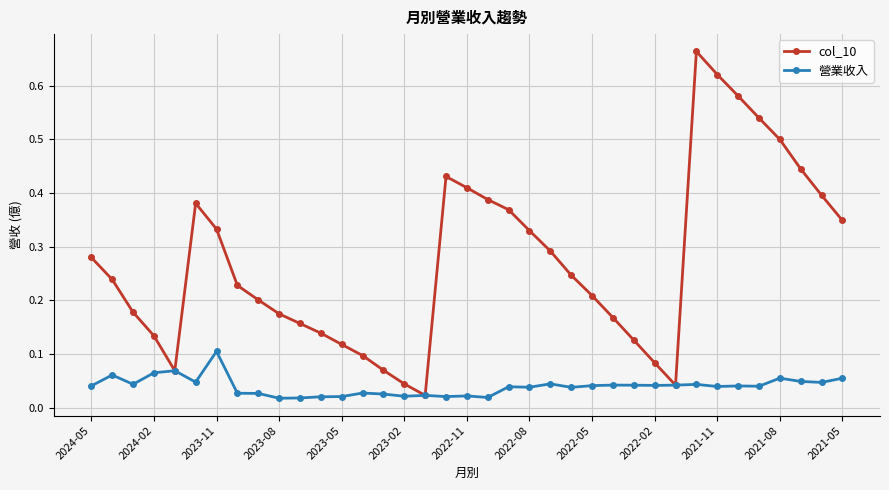

Rank the series by their average value, from highest to lowest.

col_10, 營業收入